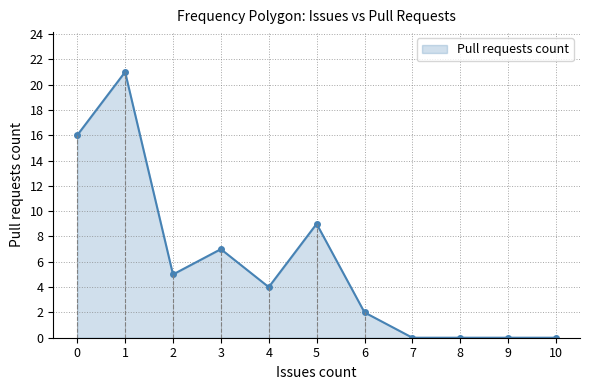

The chart shows a value of 0 at 6. True or false?

False